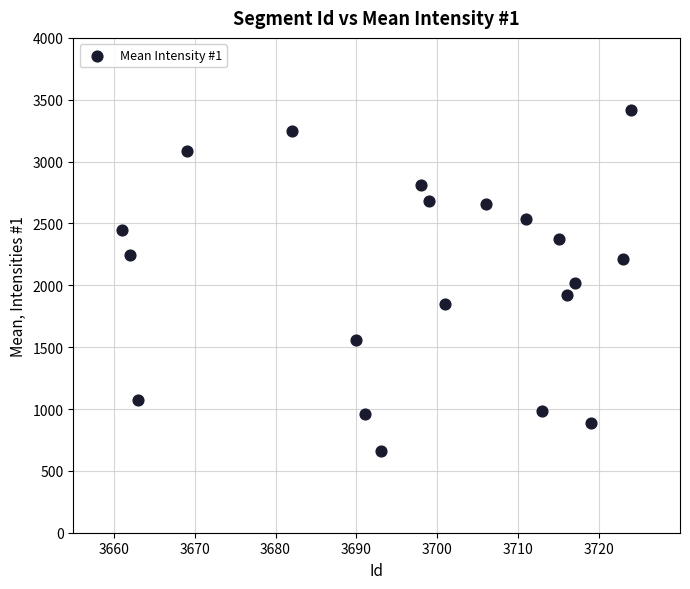

What is the range of Y values (max minus min)?

2758.2